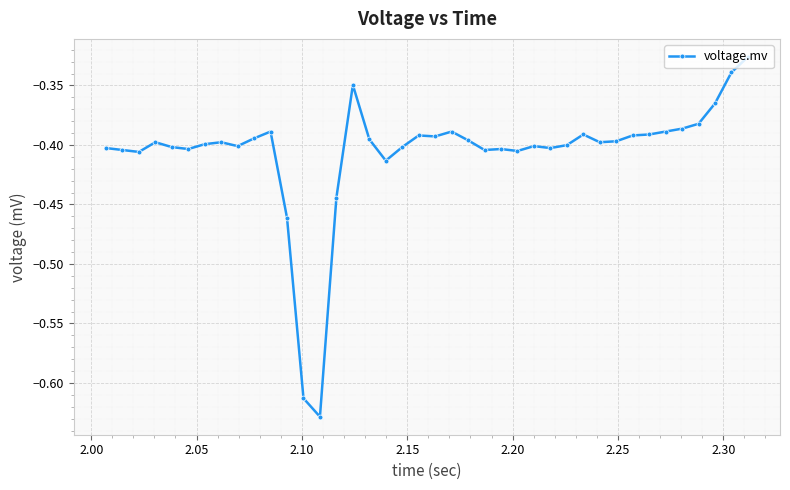

What is the difference between the second highest and second lowest values?

0.3